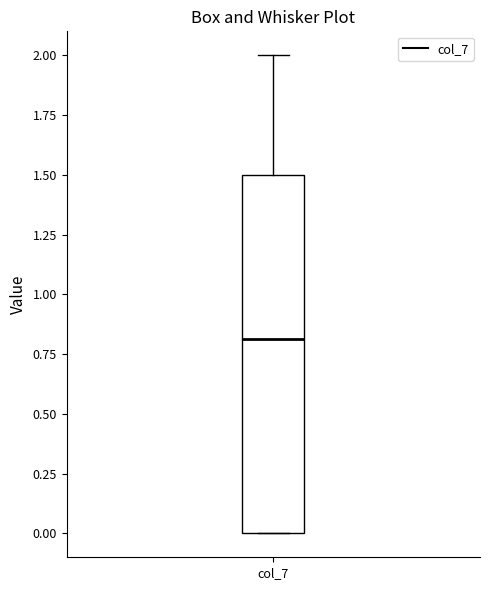

Read this box plot against the y-axis: the position of the median line, the range covered by the box, and the ends of both whiskers. The values are not printed on the chart, so give them approximately, as read against the axis.

median 0.8, box 0.0 to 1.5, whiskers 0.0 to 2.0